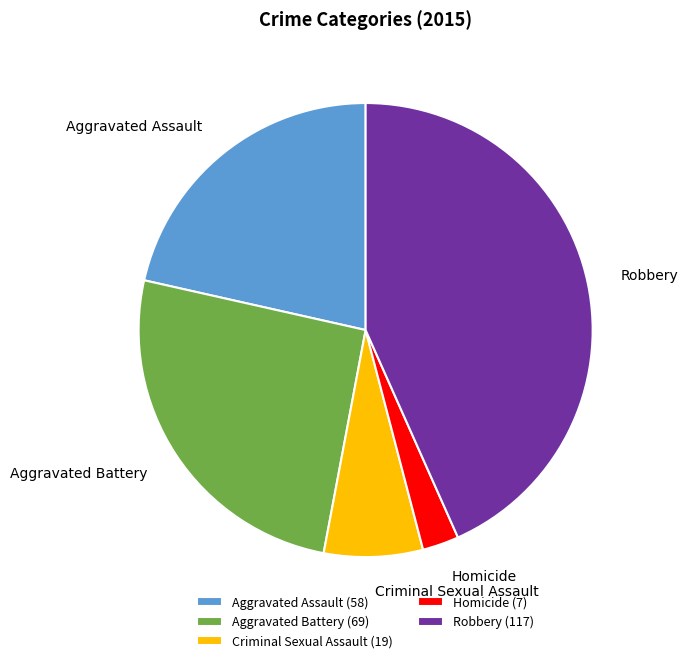

How many slices are in this pie chart?

5